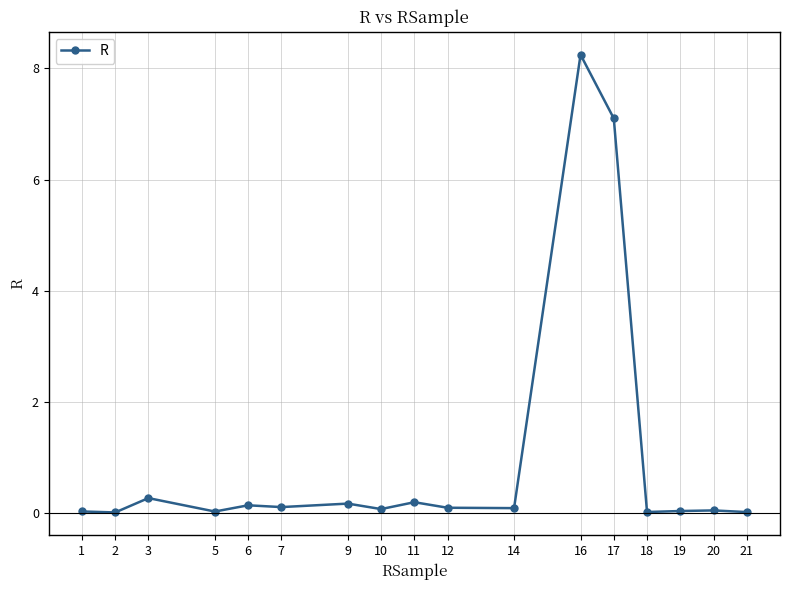

Which label corresponds to the largest value in the chart?

16